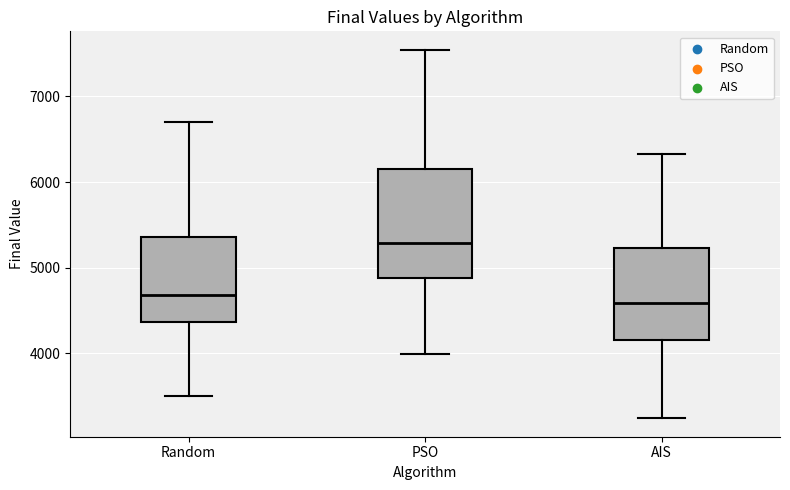

Comparing the boxes themselves (not the whiskers), which one is the tallest?

PSO